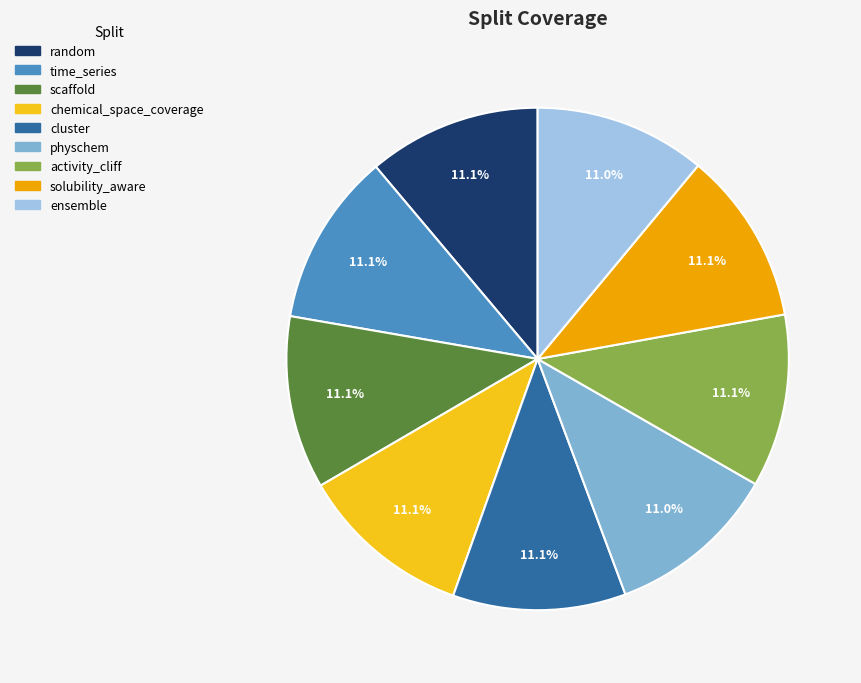

Is it true that time_series is 11% of the pie?

True